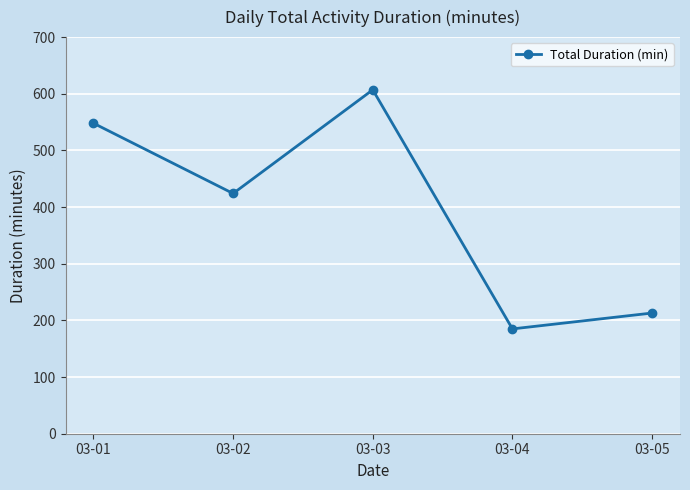

What is the difference between the maximum and minimum values?

422